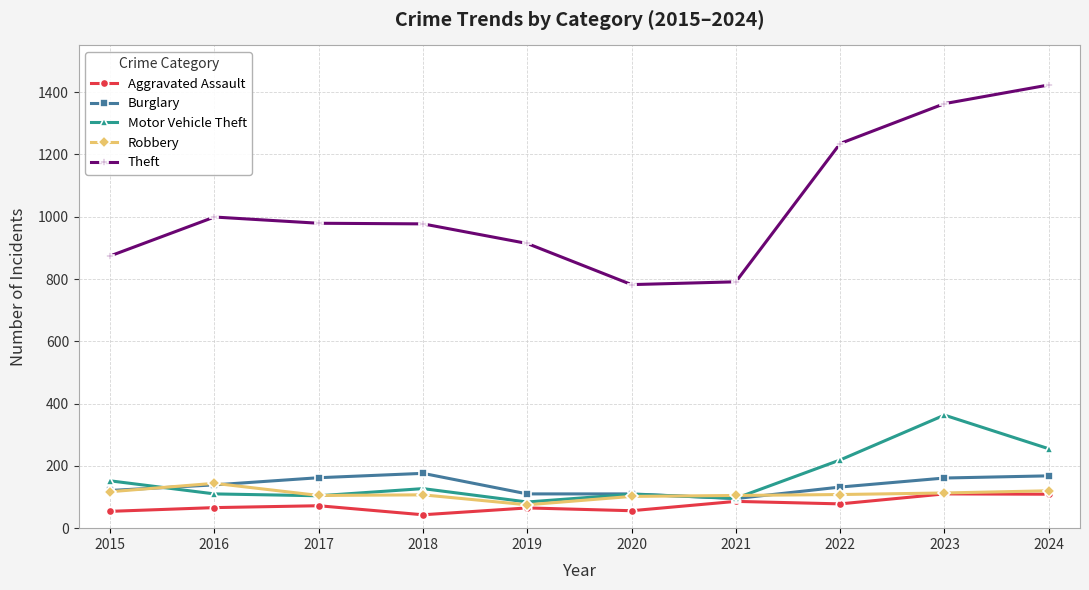

What is the smallest value displayed?

43